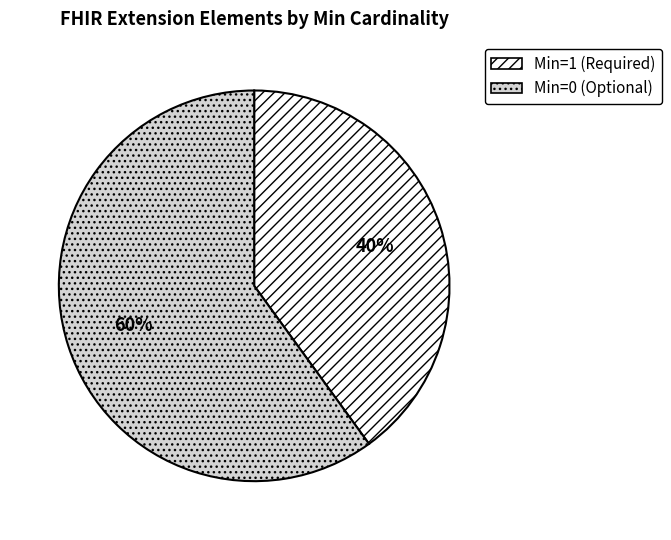

True or false: Min=0 (Optional) accounts for 60% of the total.

True